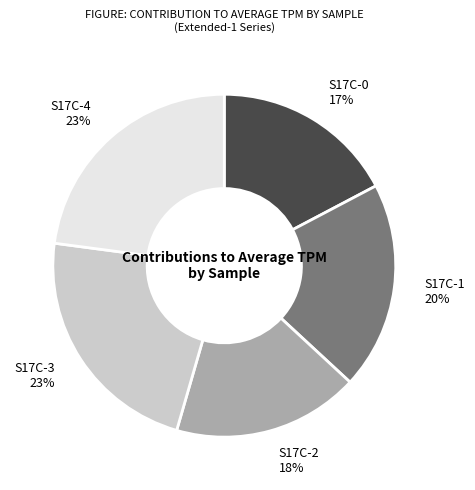

Between S17C-1 and S17C-3, which is larger?

S17C-3